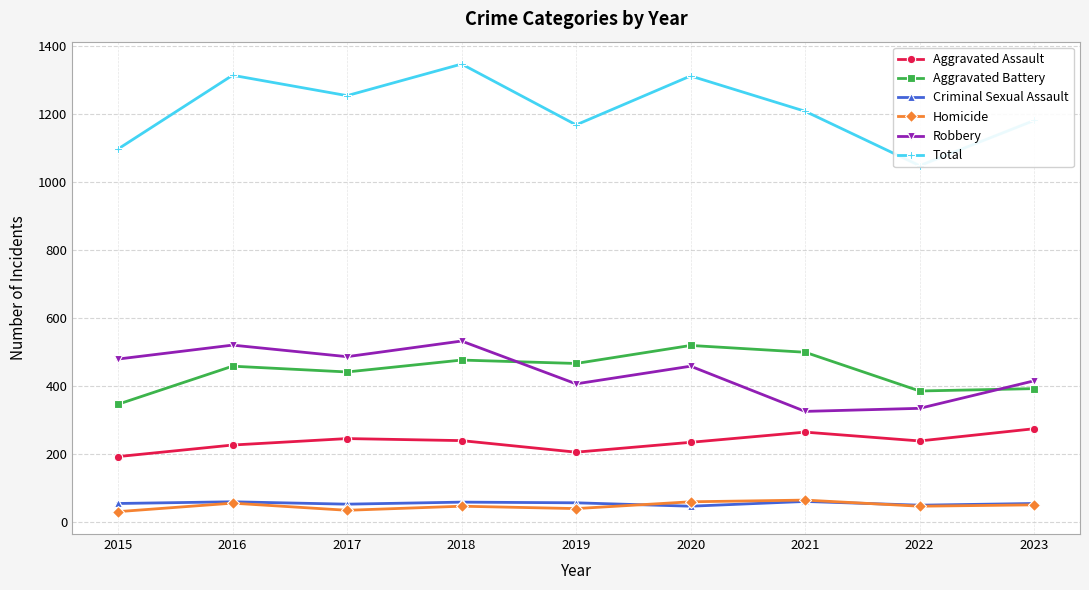

Reading left to right, transcribe all the data shown in this chart.

Aggravated Assault: 2015=191	2016=225	2017=244	2018=238	2019=204	2020=233	2021=263	2022=237	2023=273
Aggravated Battery: 2015=345	2016=457	2017=440	2018=475	2019=465	2020=518	2021=498	2022=384	2023=391
Criminal Sexual Assault: 2015=53	2016=58	2017=51	2018=57	2019=55	2020=45	2021=59	2022=48	2023=53
Homicide: 2015=29	2016=54	2017=33	2018=45	2019=38	2020=58	2021=63	2022=45	2023=49
Robbery: 2015=478	2016=519	2017=485	2018=531	2019=405	2020=457	2021=324	2022=333	2023=414
Total: 2015=1096	2016=1313	2017=1253	2018=1346	2019=1167	2020=1311	2021=1207	2022=1047	2023=1180